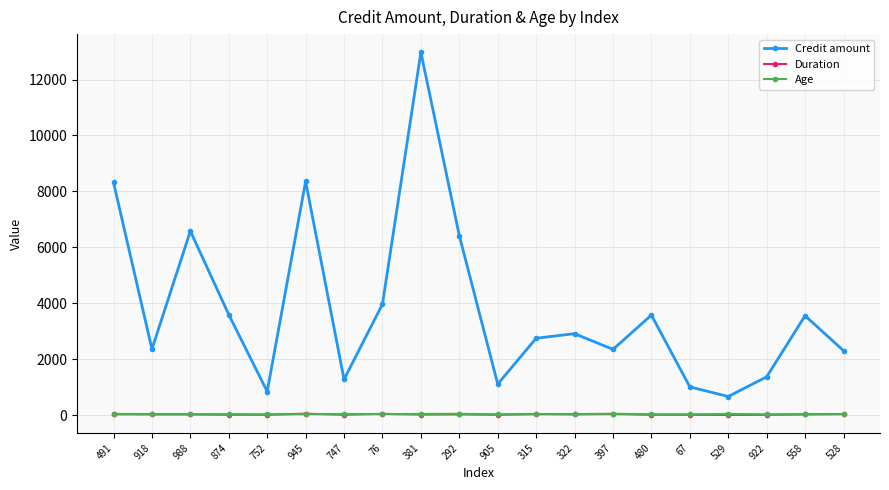

How many distinct data groups are displayed?

3